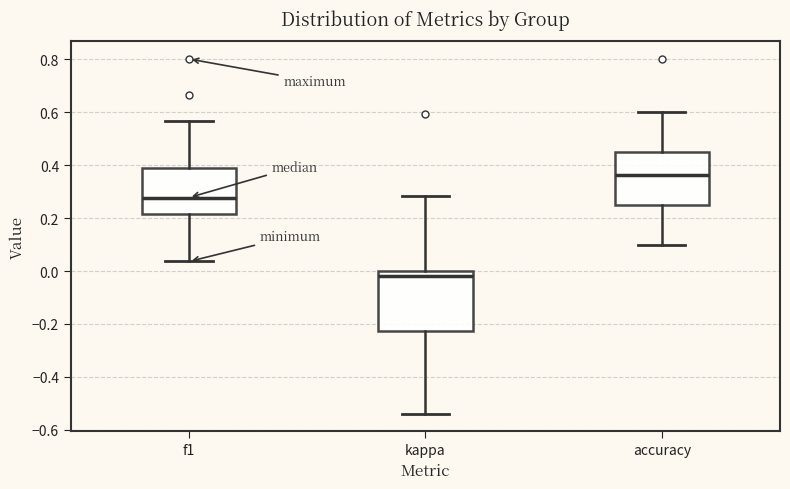

Comparing the boxes themselves (not the whiskers), which one is the tallest?

kappa